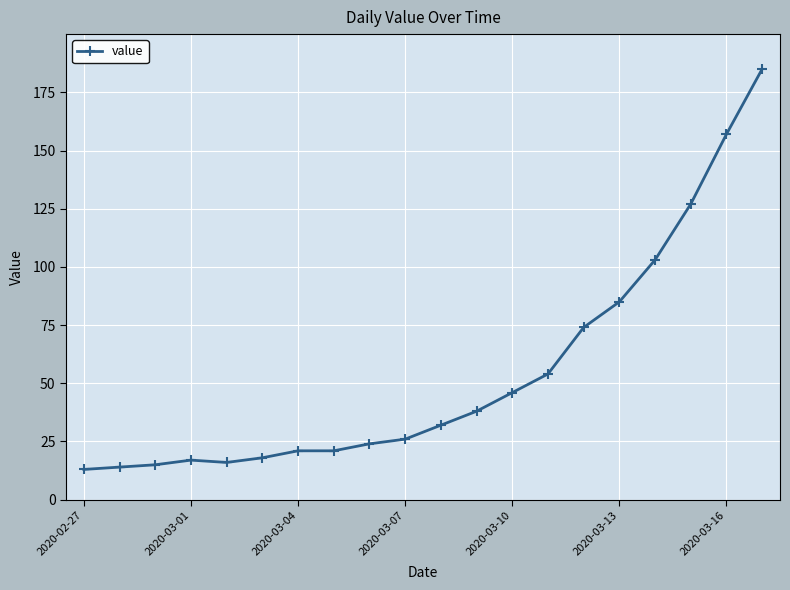

What is the maximum value shown in the chart?

185